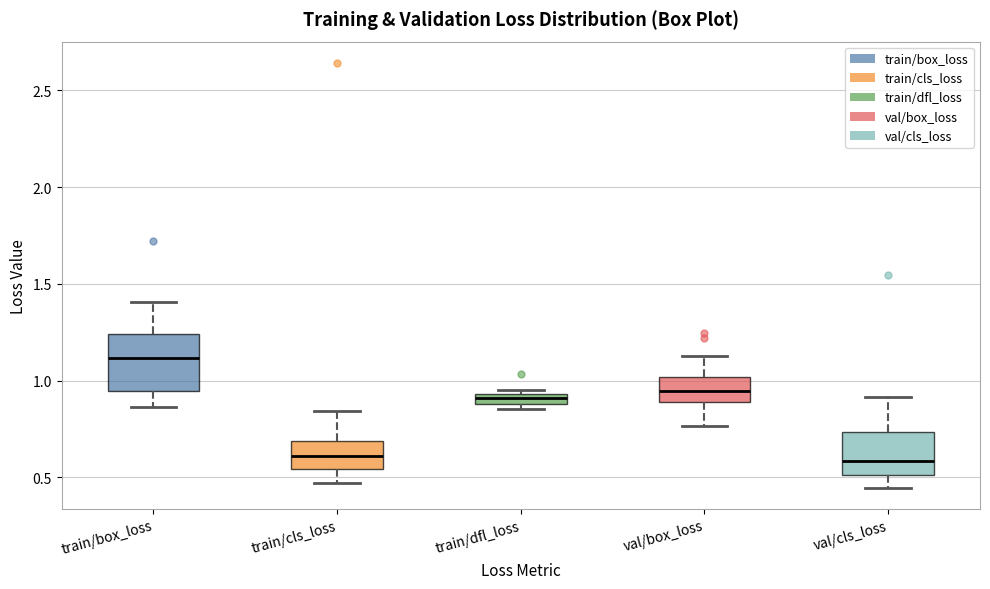

Which box's median line is the highest?

train/box_loss